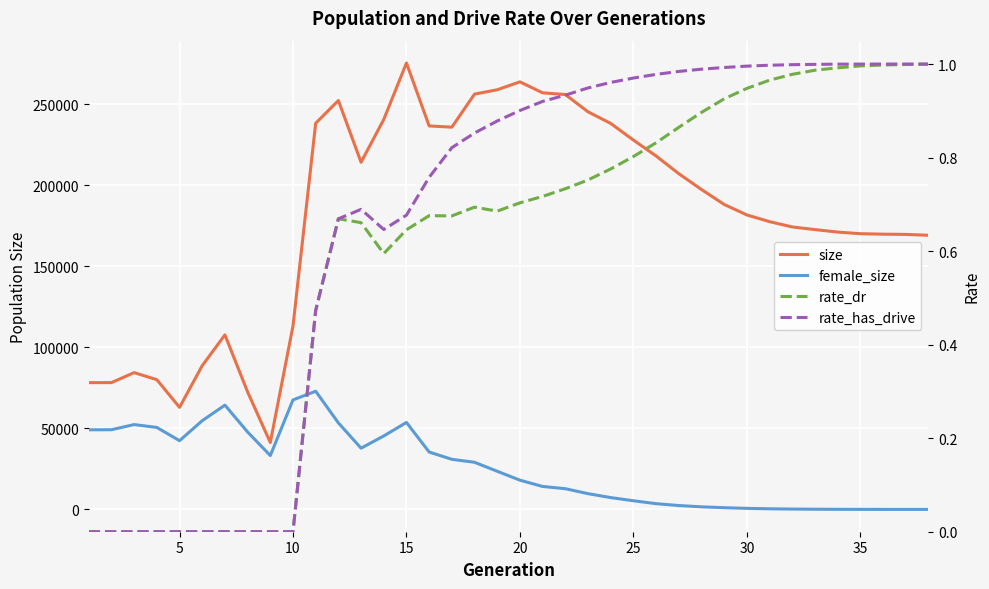

What is the value of the rate_has_drive point at the 27th from the left?

1.0